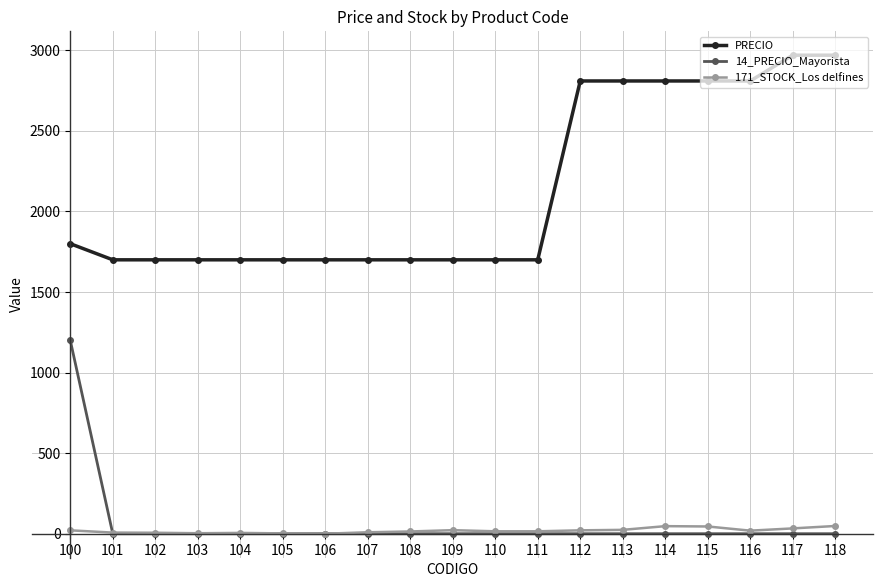

Rank the series by their maximum value, from highest to lowest.

PRECIO, 14_PRECIO_Mayorista, 171_STOCK_Los delfines